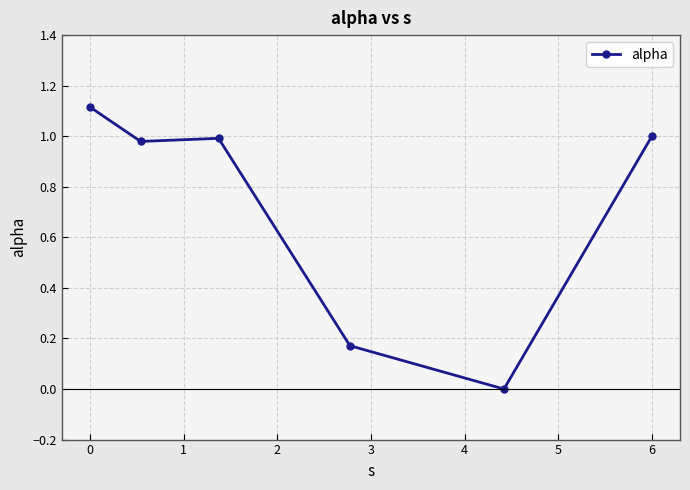

What is the maximum value shown in the chart?

1.1